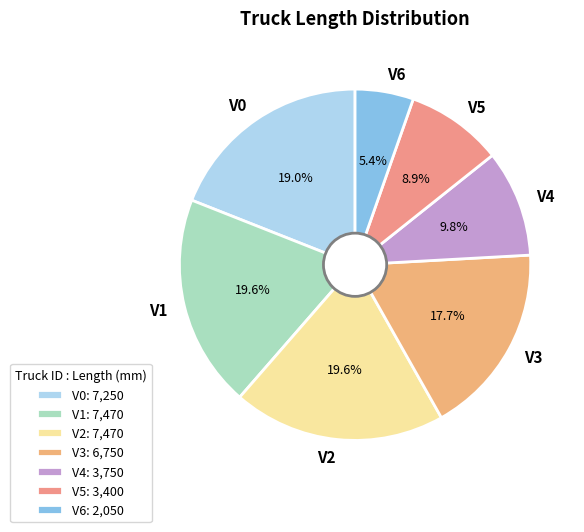

What is the total percentage of V0 and V6?

24.4%